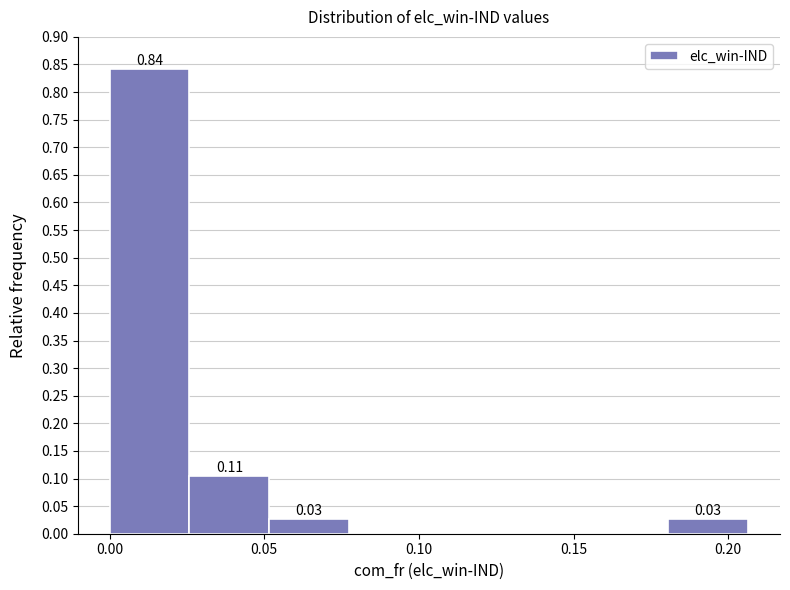

Over which range of the x-axis is the bar tallest?

0.000 to 0.025